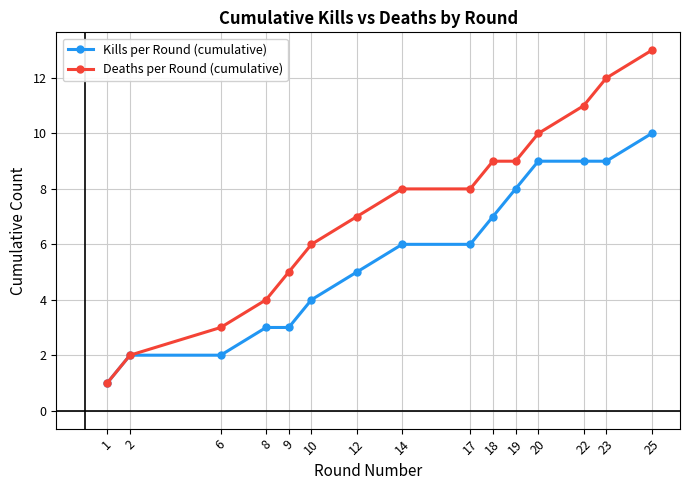

What is the value of the Deaths per Round (cumulative) point at the 14th from the left?

12